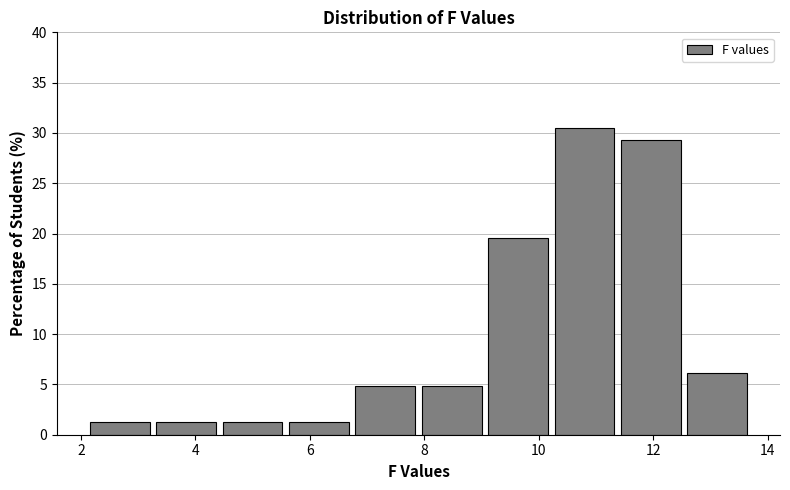

Reading left to right, list every bar in this chart as the range it spans on the x-axis followed by its height. Neither the bar edges nor the heights are printed on the chart, so give them approximately, as read against the axes.

2.10 to 3.26: 1.0
3.26 to 4.42: 1.0
4.42 to 5.58: 1.0
5.58 to 6.74: 1.0
6.74 to 7.90: 5.0
7.90 to 9.06: 5.0
9.06 to 10.22: 19.5
10.22 to 11.38: 30.5
11.38 to 12.54: 29.5
12.54 to 13.70: 6.0